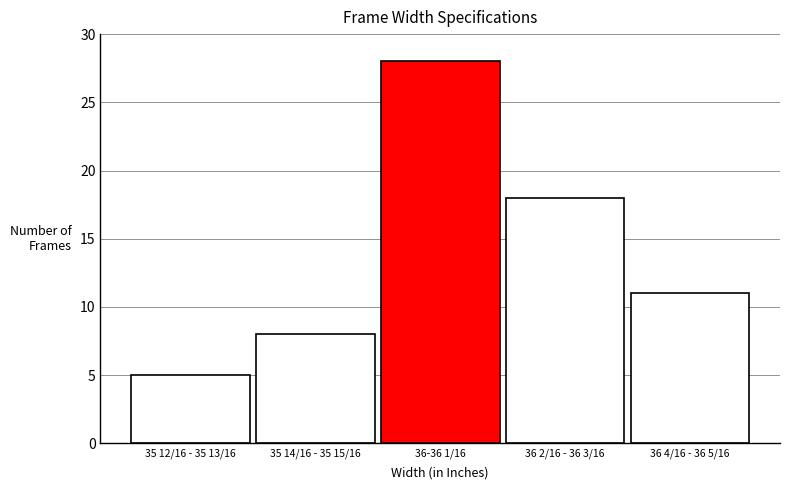

Reading left to right, extract all data points from this chart.

5	8	28	18	11